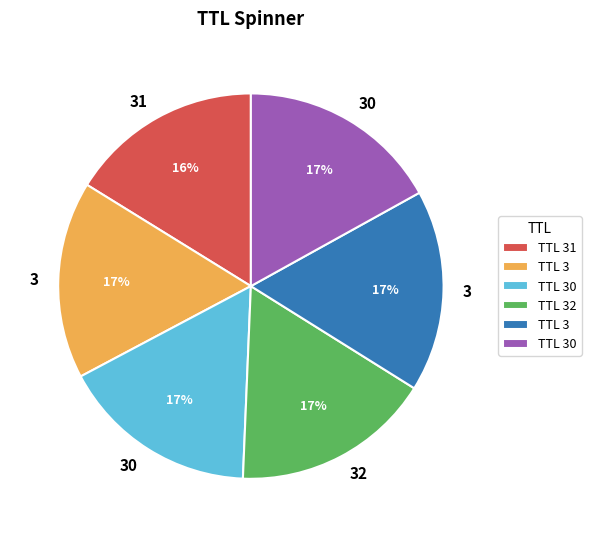

Is there a majority slice in this chart?

No